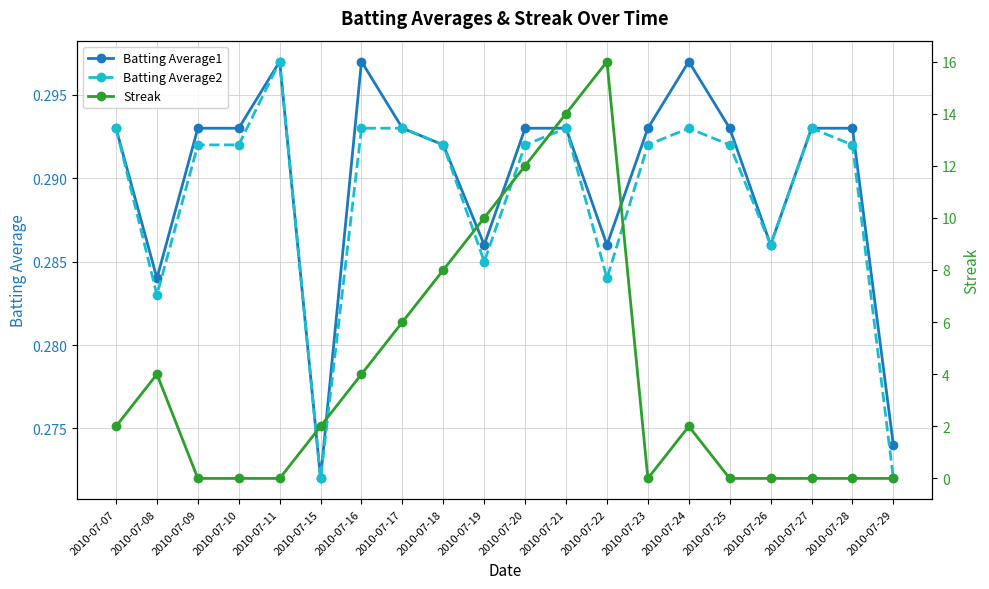

How many data points does each series have?

20